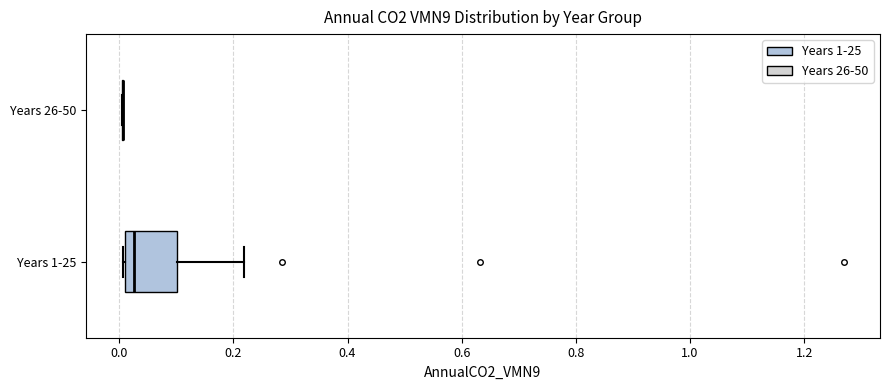

Reading bottom to top, transcribe this box plot: for each box, give where its median line is, the range the box spans, and where its two whiskers end, as read against the x-axis. The values are not printed on the chart, so give them approximately, as read against the axis.

Years 1-25: median 0.02 (just right of the box's left edge), box 0.02 to 0.10, whiskers 0.00 to 0.22
Years 26-50: box collapsed to a line at 0.00, whiskers 0.00 to 0.00